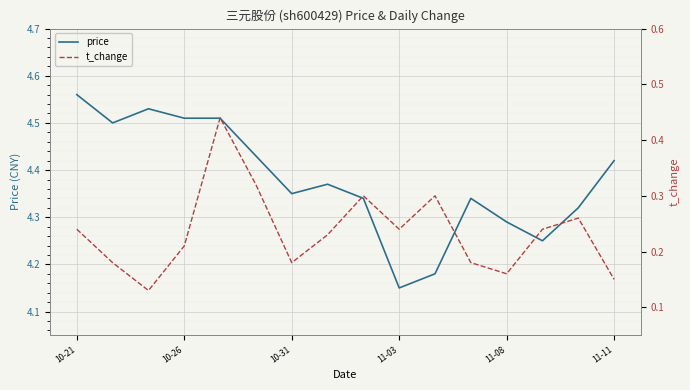

Which category has the highest value in the price series?

10-21